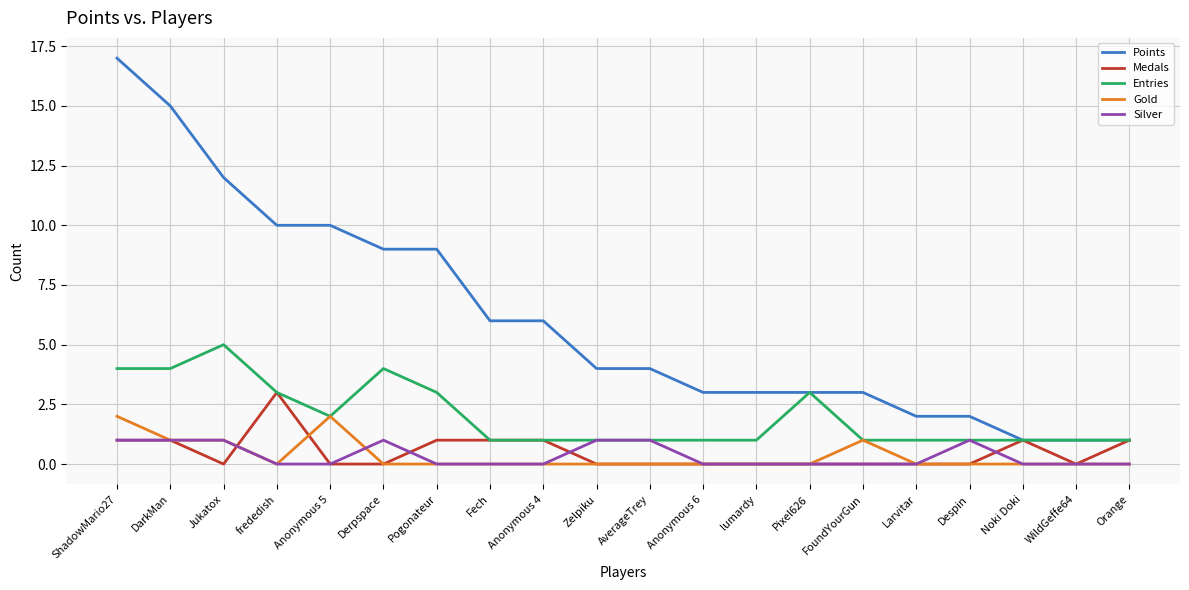

How many lines are shown in the chart?

5